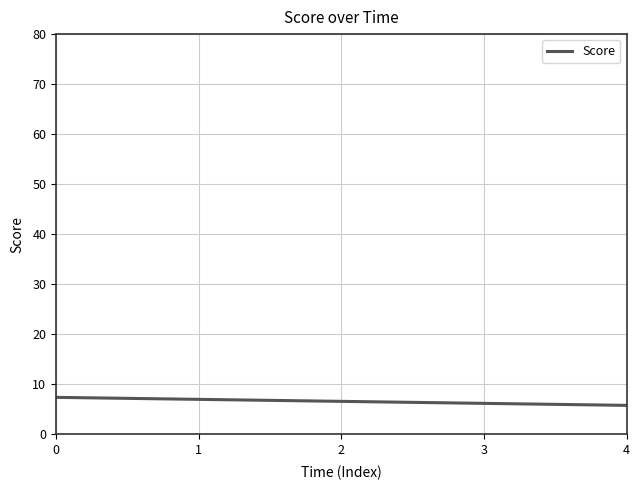

The chart shows a value of 5 at 4. True or false?

False